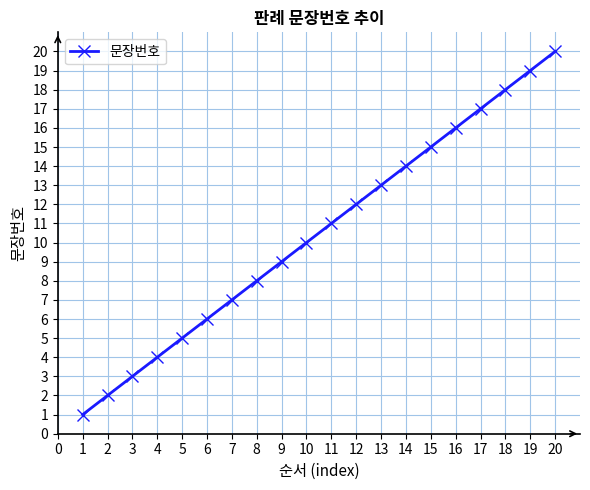

What is the change in value from 3 to 8?

+5